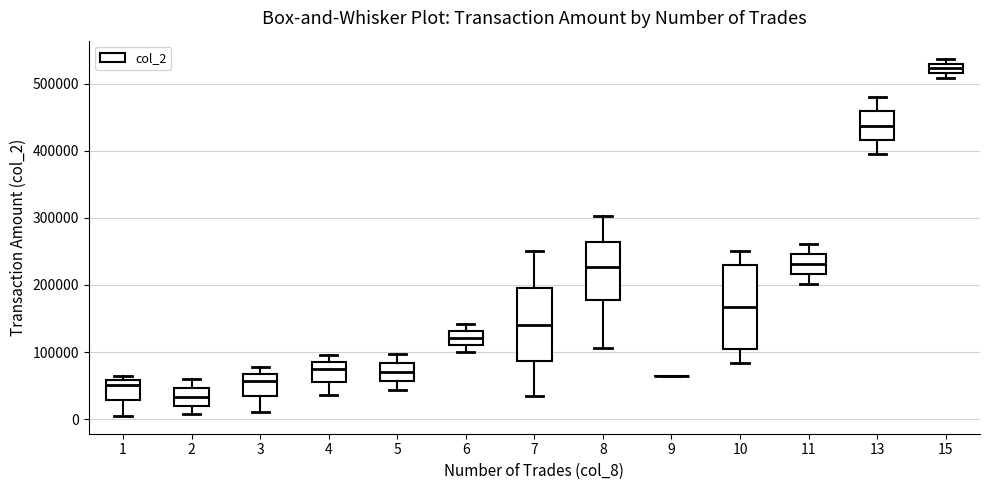

Which box is the tallest, from its lower edge to its upper edge?

10